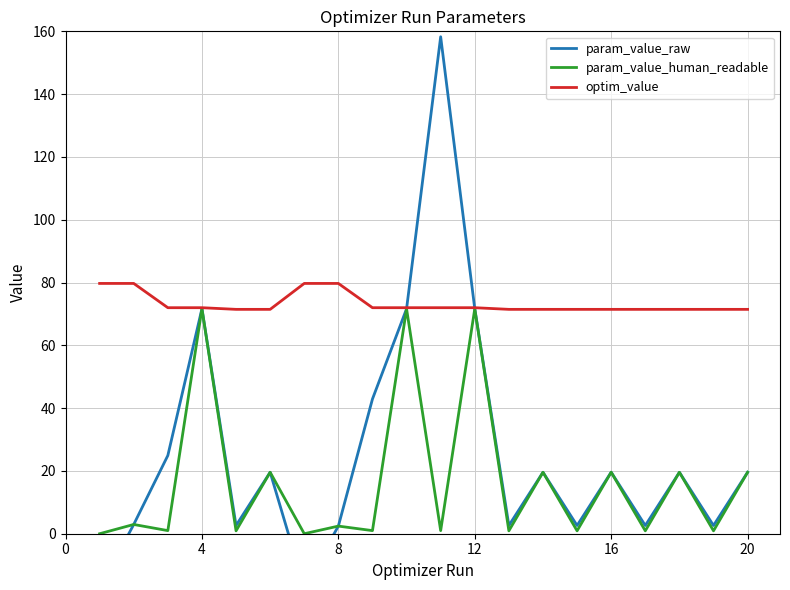

True or false: param_value_human_readable has a value of 71.6 at 12.

True